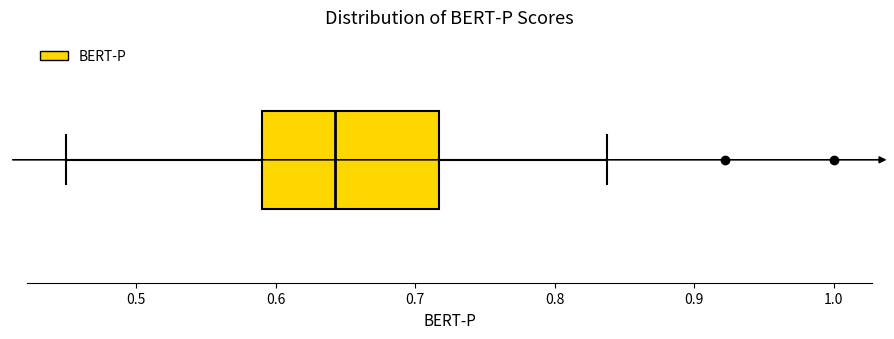

Read this box plot against the x-axis: the position of the median line, the range covered by the box, and the ends of both whiskers. The values are not printed on the chart, so give them approximately, as read against the axis.

median 0.64, box 0.59 to 0.72, whiskers 0.45 to 0.84